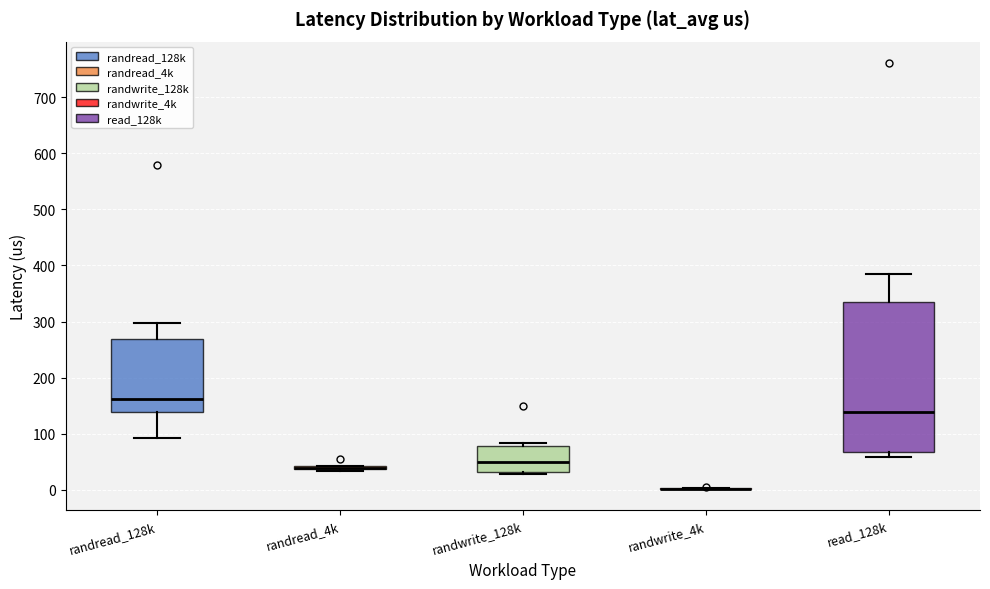

Comparing the boxes themselves (not the whiskers), which one is the tallest?

read_128k